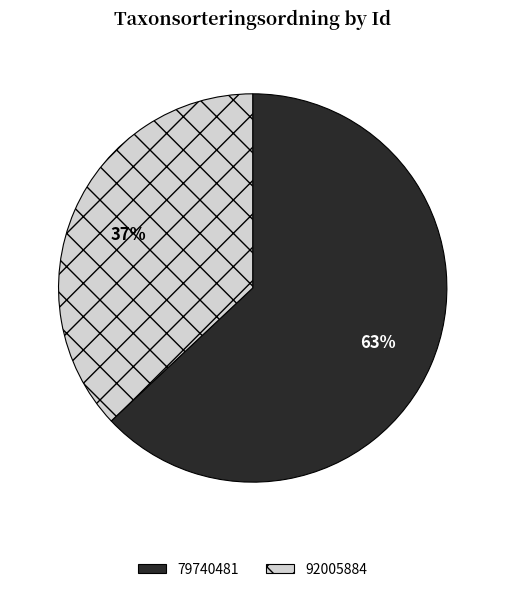

What is the smallest slice in the pie chart?

92005884